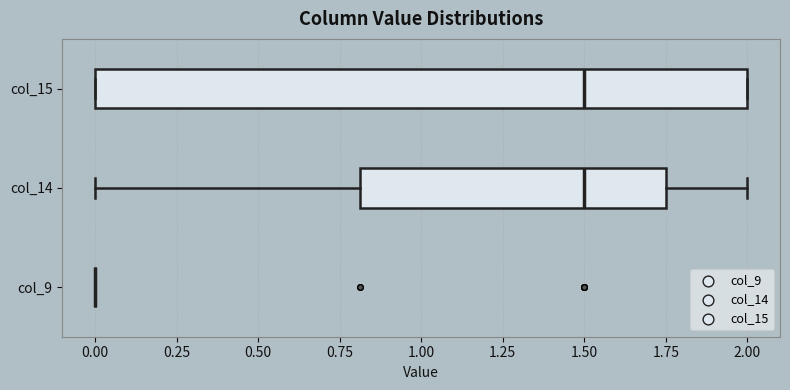

Reading bottom to top, read every box against the x-axis: the position of its median line, the range the box covers, and the ends of its whiskers. The values are not printed on the chart, so give them approximately, as read against the axis.

col_9: box collapsed to a line at 0.00, whiskers 0.00 to 0.00
col_14: median 1.50, box 0.80 to 1.75, whiskers 0.00 to 2.00
col_15: median 1.50, box 0.00 to 2.00, whiskers 0.00 to 2.00